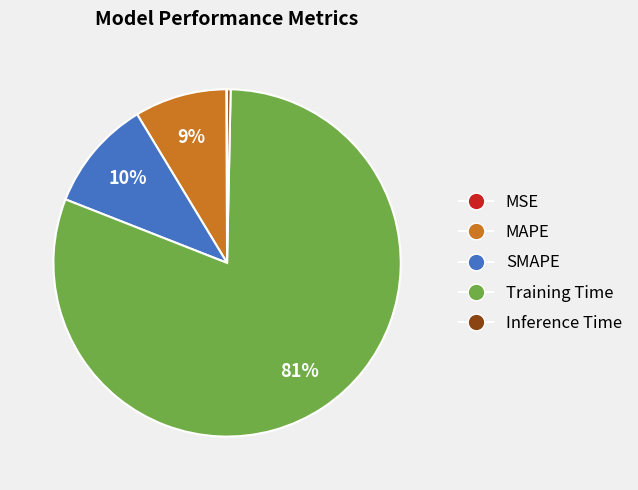

What is the largest slice in the pie chart?

Training Time